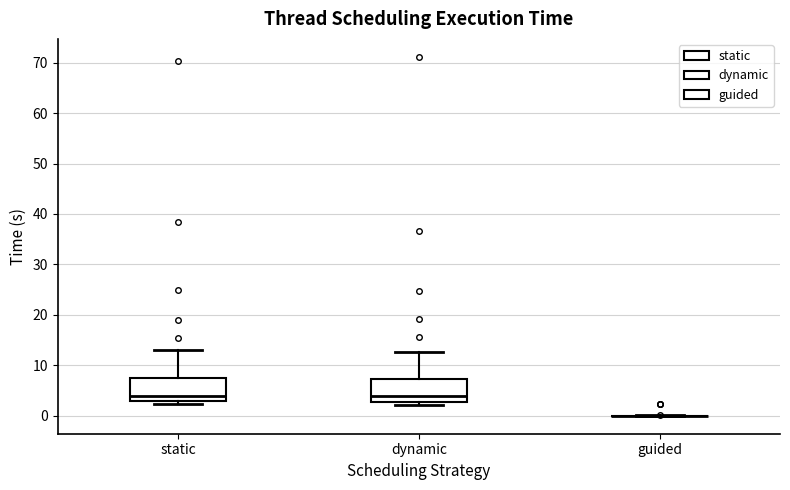

Reading left to right, transcribe this box plot: for each box, give where its median line is, the range the box spans, and where its two whiskers end, as read against the y-axis. The values are not printed on the chart, so give them approximately, as read against the axis.

static: median 4, box 3 to 7, whiskers 2 to 13
dynamic: median 4, box 3 to 7, whiskers 2 to 13
guided: box collapsed to a line at 0, whiskers 0 to 0